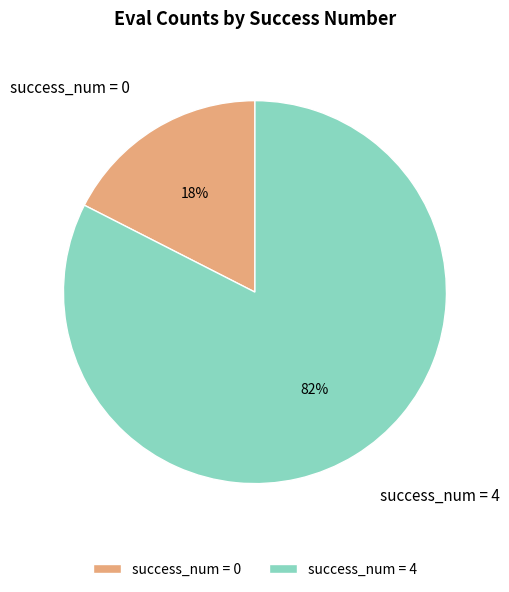

Do success_num = 4 and success_num = 0 together represent more than half of the pie?

Yes